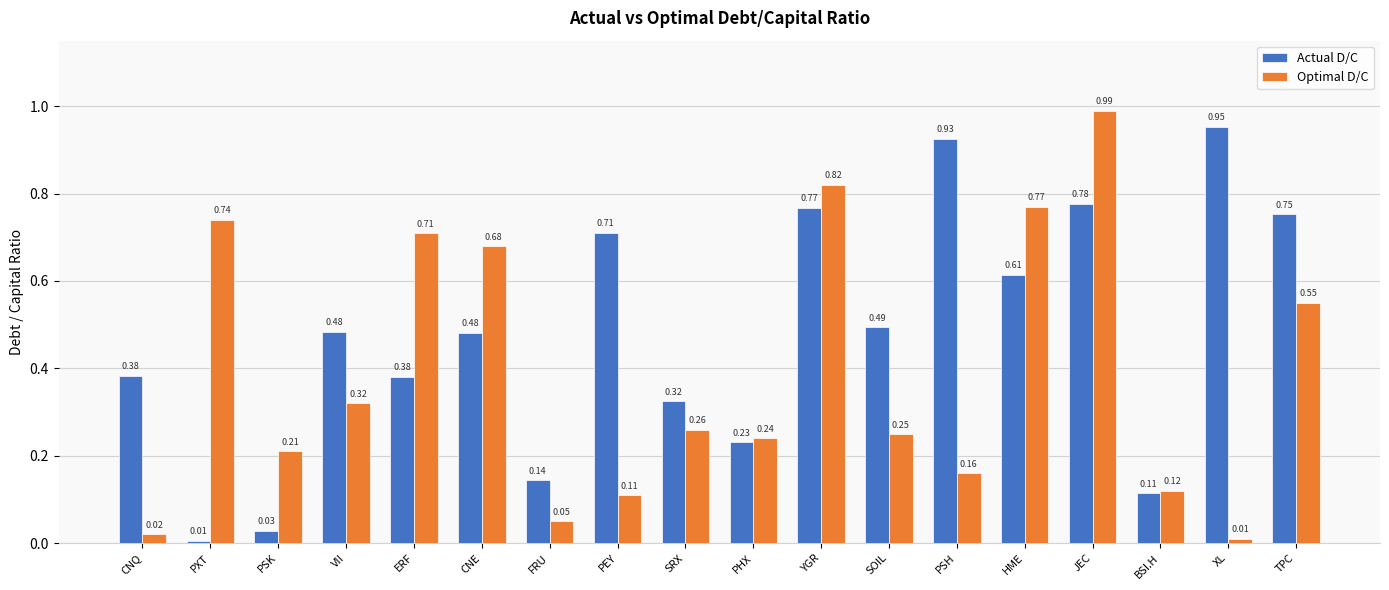

At which category does the chart reach its peak across all series?

JEC